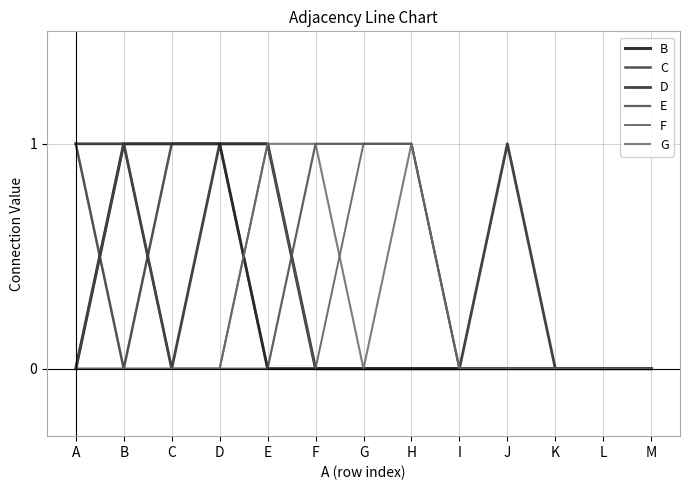

How many lines are shown in the chart?

6